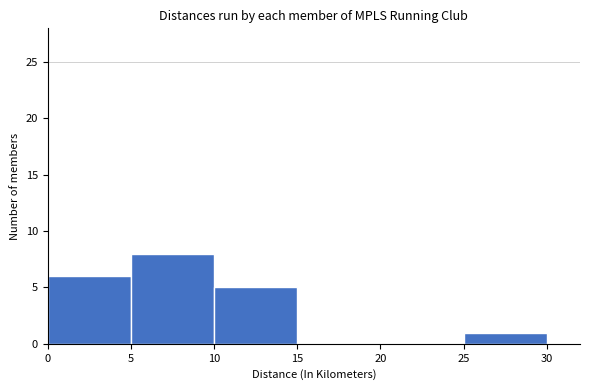

Reading left to right, transcribe this chart: for each bar, give the range it covers on the x-axis and its height. The values are not printed on the chart, so give them approximately, as read against the axis.

0 to 5: 6
5 to 10: 8
10 to 15: 5
15 to 20: 0
20 to 25: 0
25 to 30: 1